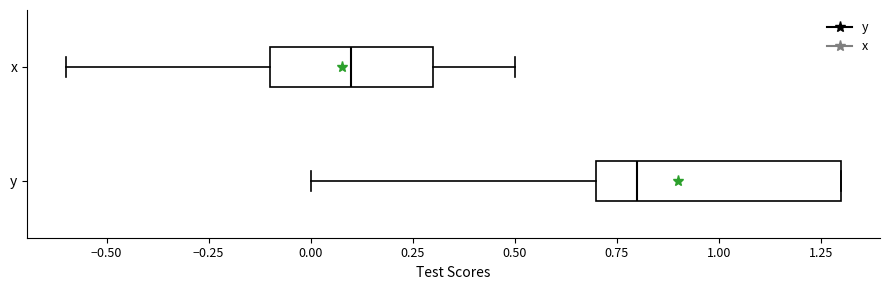

Reading bottom to top, read every box against the x-axis: the position of its median line, the range the box covers, and the ends of its whiskers. The values are not printed on the chart, so give them approximately, as read against the axis.

y: median 0.8, box 0.7 to 1.3, whiskers 0.0 to 1.3
x: median 0.1, box -0.1 to 0.3, whiskers -0.6 to 0.5